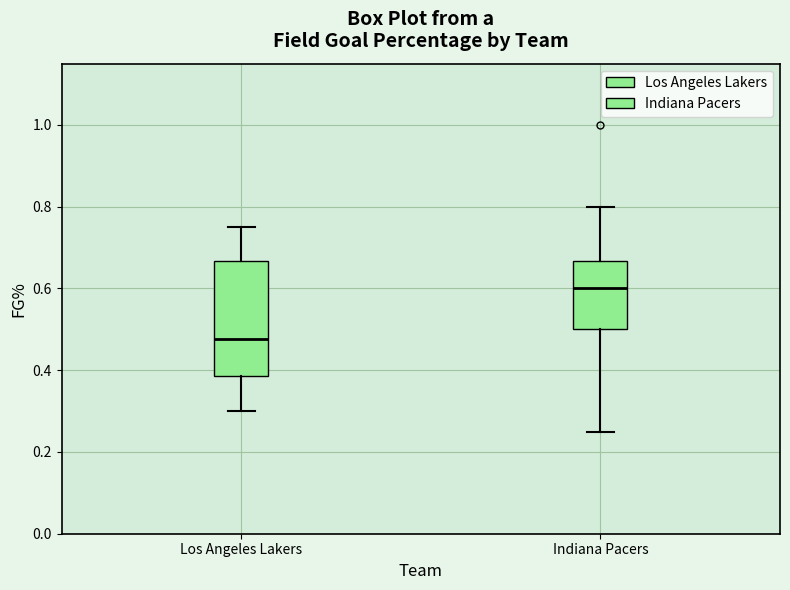

Reading left to right, read every box against the y-axis: the position of its median line, the range the box covers, and the ends of its whiskers. The values are not printed on the chart, so give them approximately, as read against the axis.

Los Angeles Lakers: median 0.48, box 0.38 to 0.66, whiskers 0.30 to 0.76
Indiana Pacers: median 0.60, box 0.50 to 0.66, whiskers 0.26 to 0.80